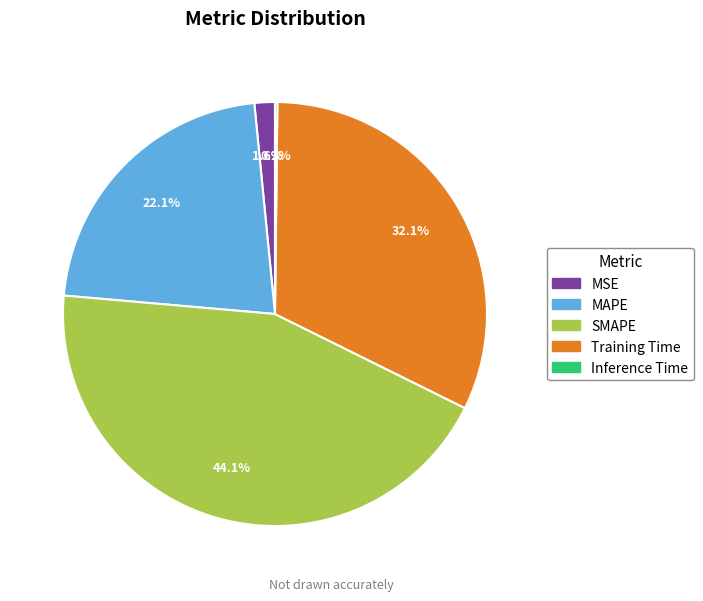

Which slice is the largest?

SMAPE